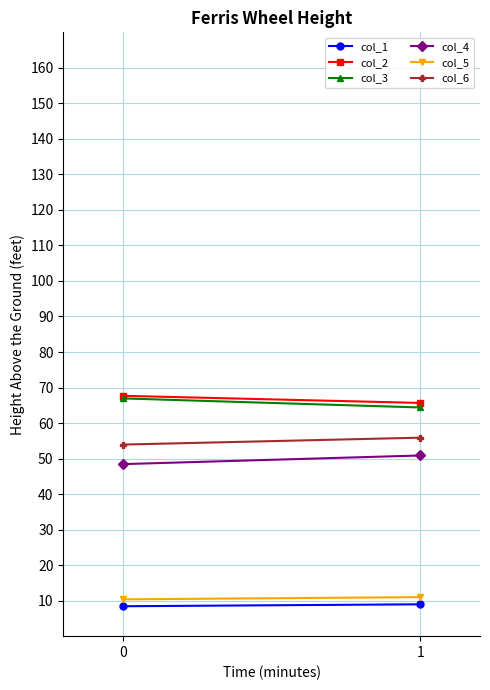

Reading left to right, transcribe all the data shown in this chart.

col_1: 8.4	9.0
col_2: 67.7	65.7
col_3: 66.9	64.4
col_4: 48.4	50.9
col_5: 10.4	11.0
col_6: 53.9	55.9